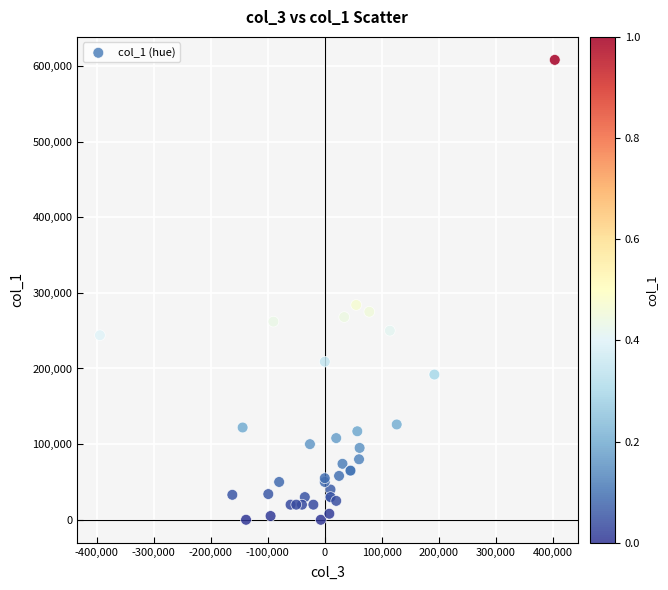

What Y value in the scatter plot is closest to 304000?

284000